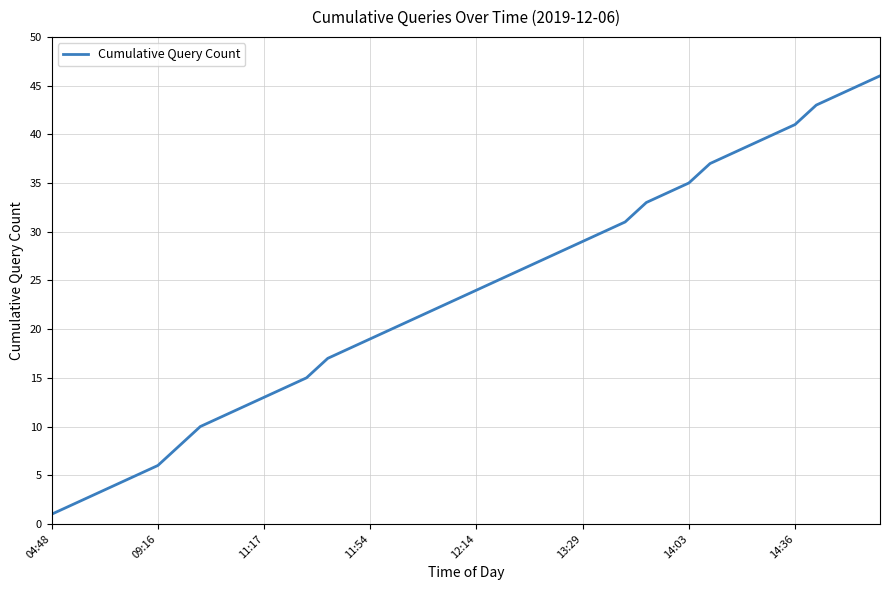

What is the greatest value displayed?

46